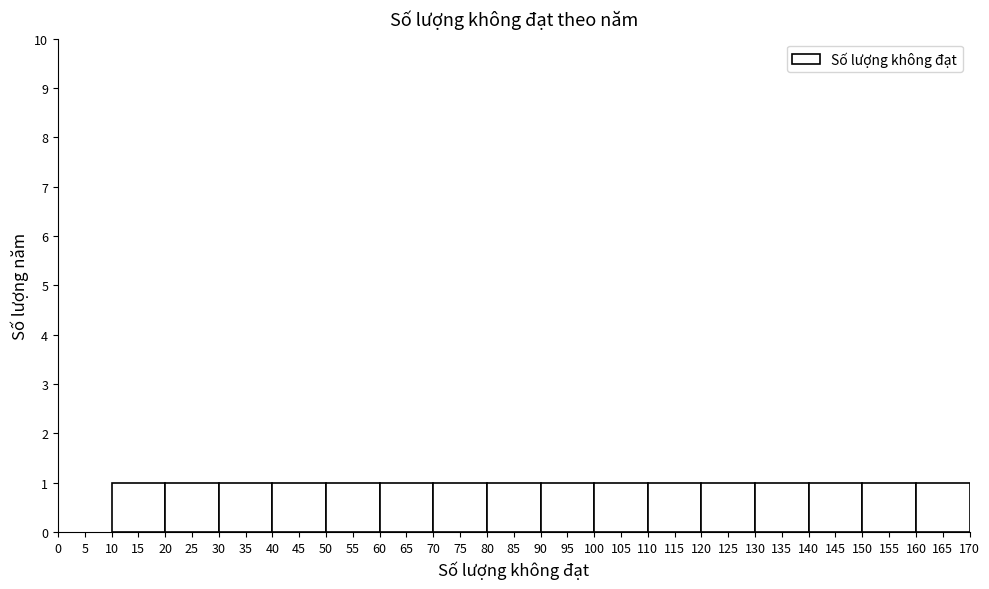

What is the height of the bar covering 110 to 120 on the x-axis? The values are not printed on the chart, so give them approximately, as read against the axis.

1